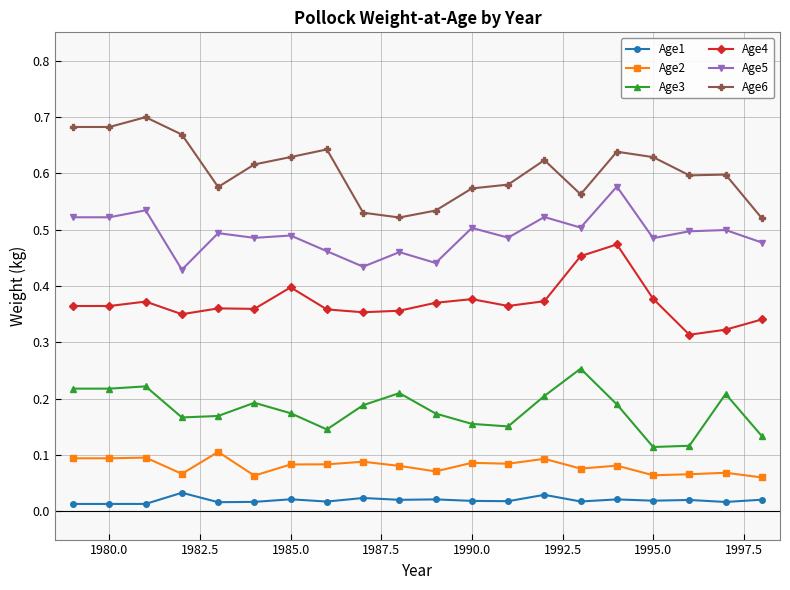

True or false: Age1 and Age2 cross at least once.

False